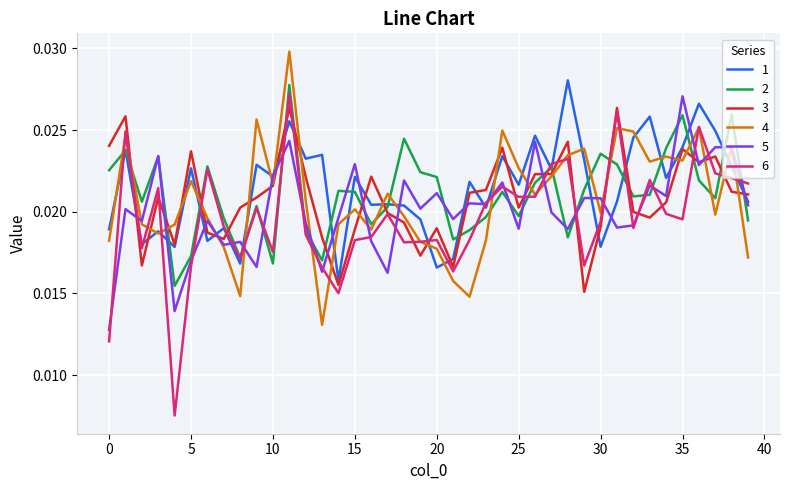

What are all the series names shown in the legend?

1, 2, 3, 4, 5, 6